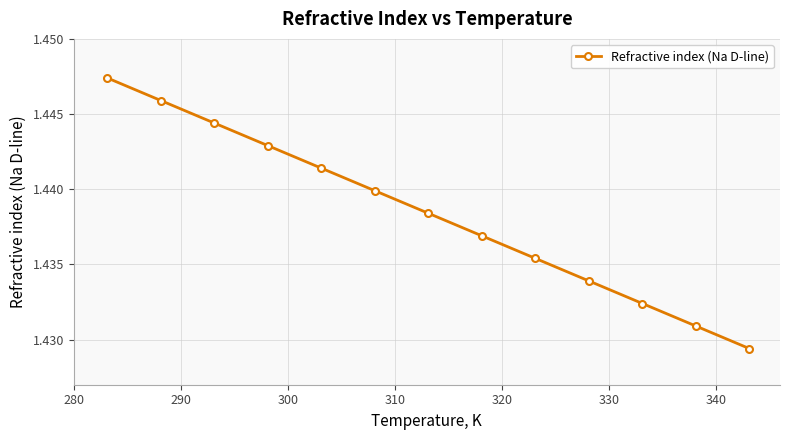

True or false: there are more than 0 points higher than both neighbors.

False